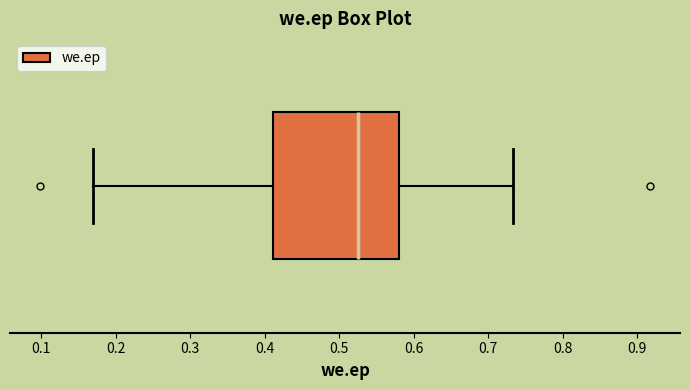

Read this box plot against the x-axis: the position of the median line, the range covered by the box, and the ends of both whiskers. The values are not printed on the chart, so give them approximately, as read against the axis.

median 0.53, box 0.41 to 0.58, whiskers 0.17 to 0.73